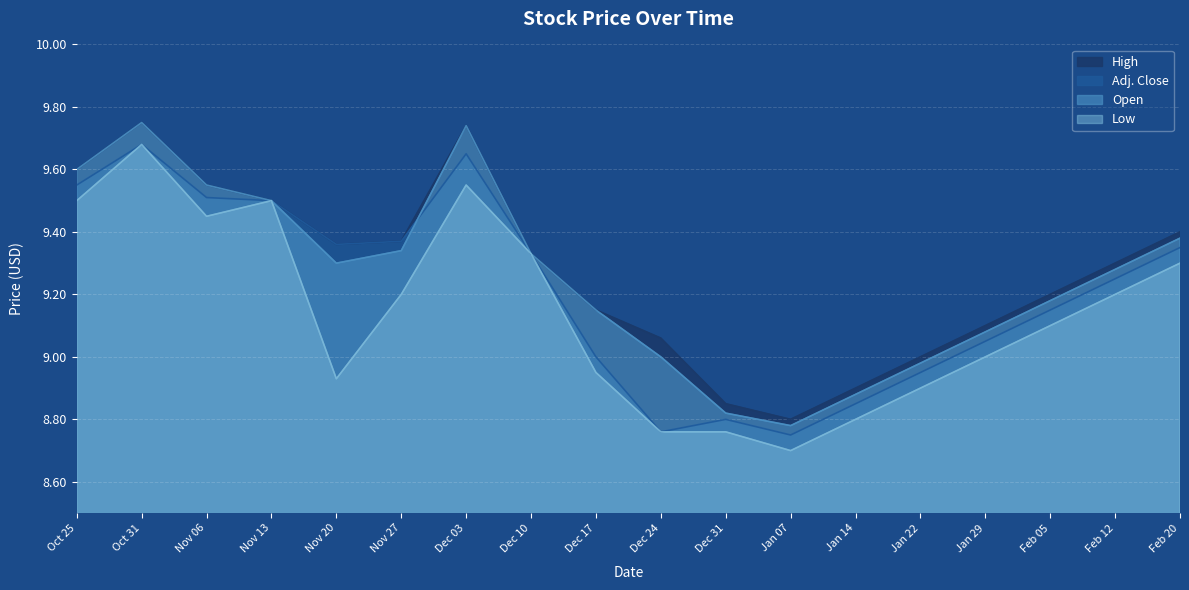

At which category does the chart reach its peak across all series?

Oct 31